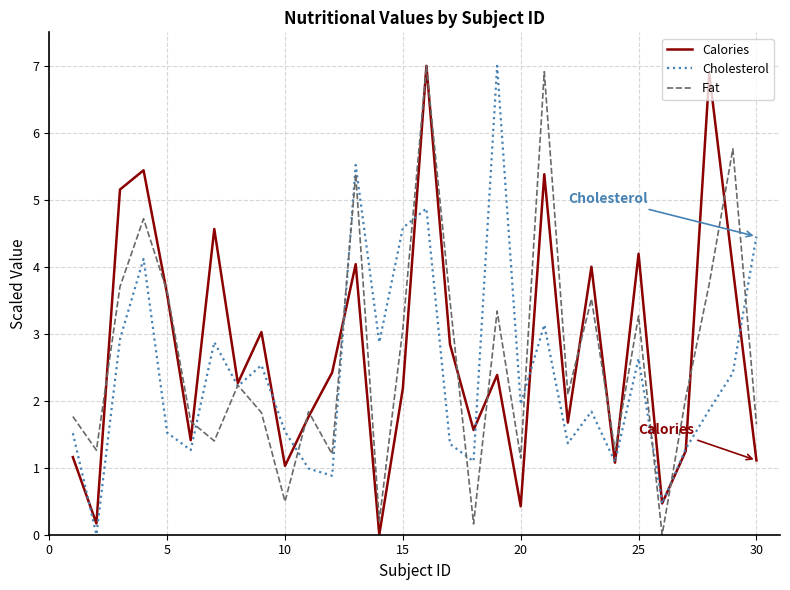

What is the highest value of the Cholesterol series?

7.0